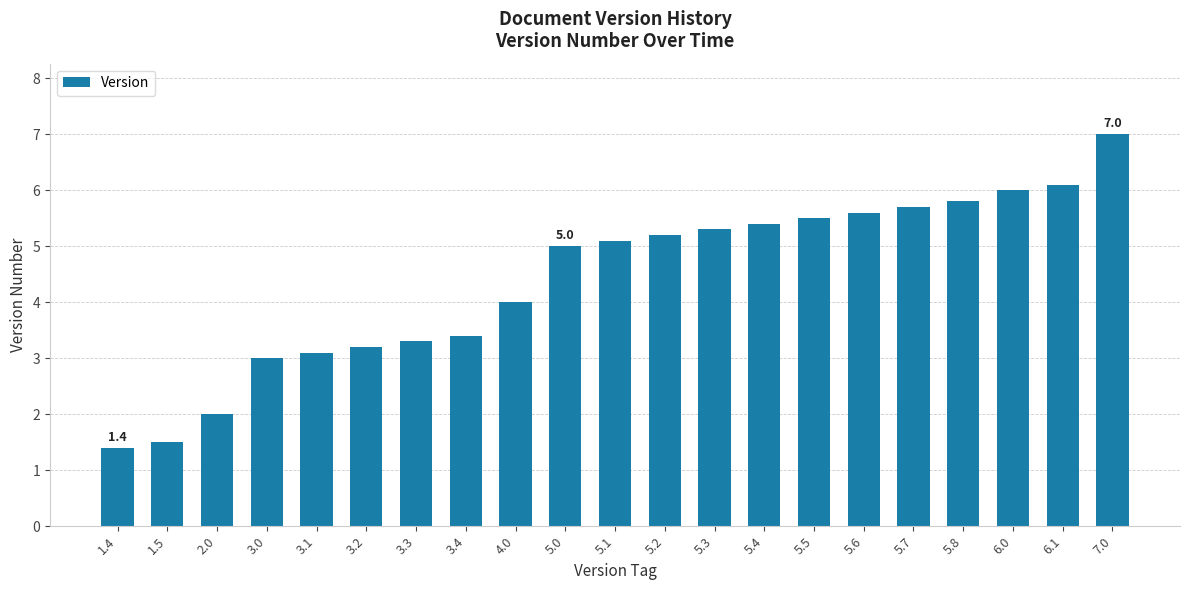

Count the number of categories in the chart.

21